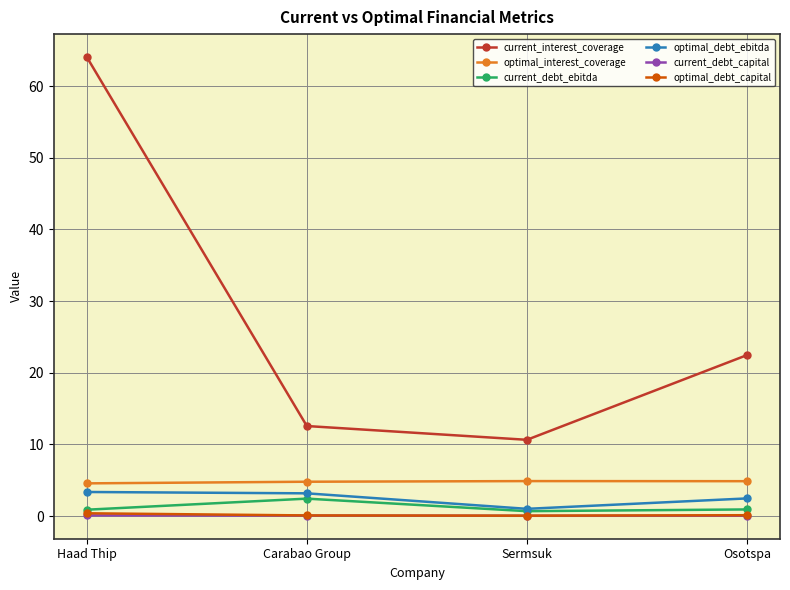

Is it true that optimal_debt_capital equals 0.1 at Osotspa?

True